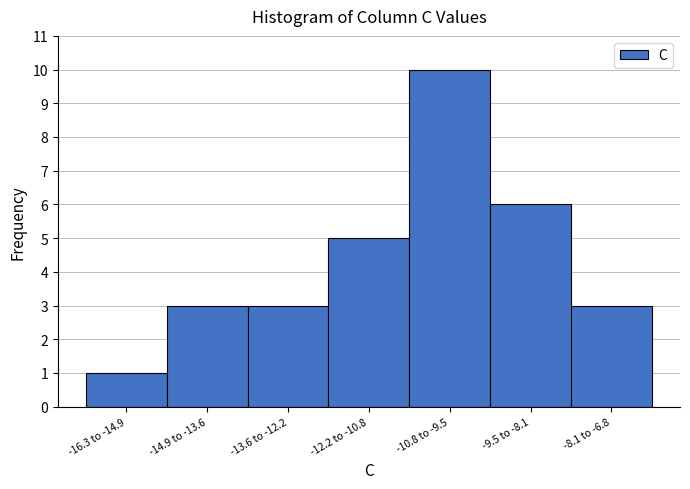

Reading left to right, transcribe all the data shown in this chart.

-16.3 to -14.9=1	-14.9 to -13.6=3	-13.6 to -12.2=3	-12.2 to -10.8=5	-10.8 to -9.5=10	-9.5 to -8.1=6	-8.1 to -6.8=3